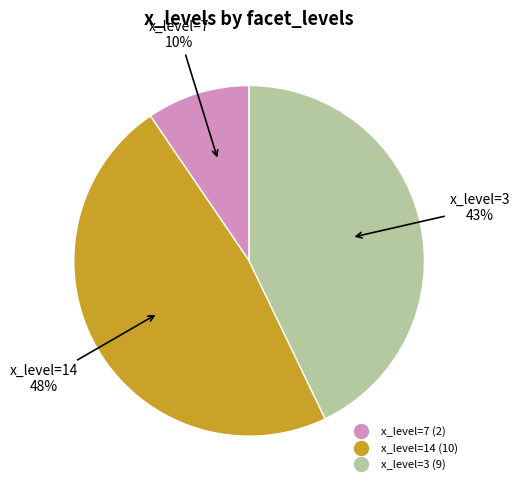

Is there any slice that represents more than half of the pie?

No